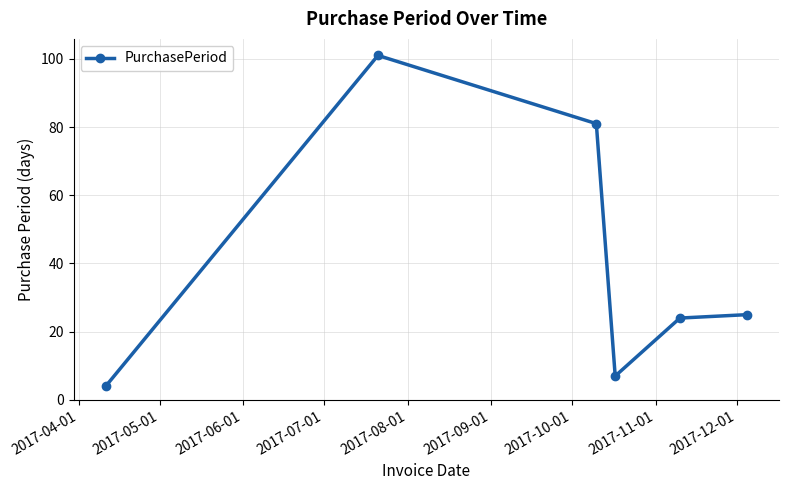

True or false: the data has more than 0 interior local peaks.

True